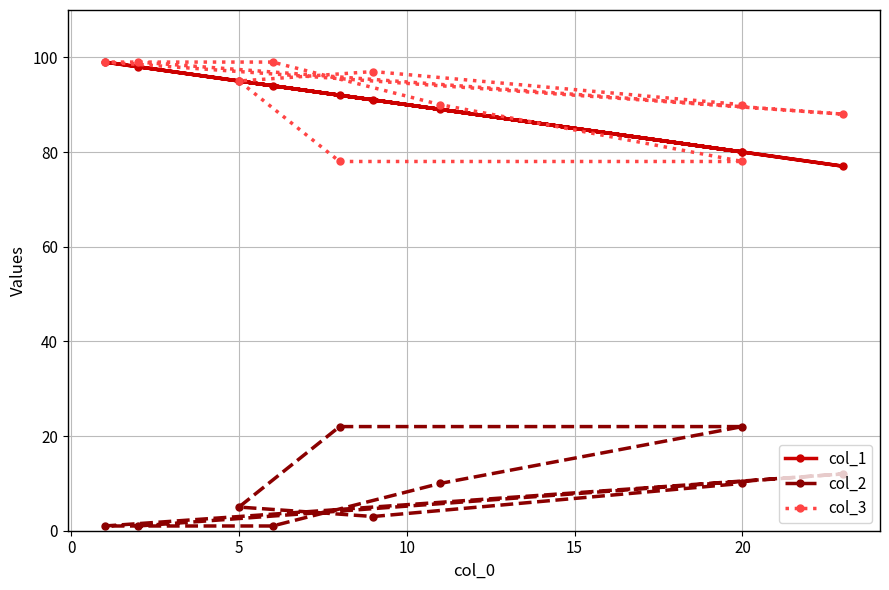

At how many categories does at least one series exceed 78?

10